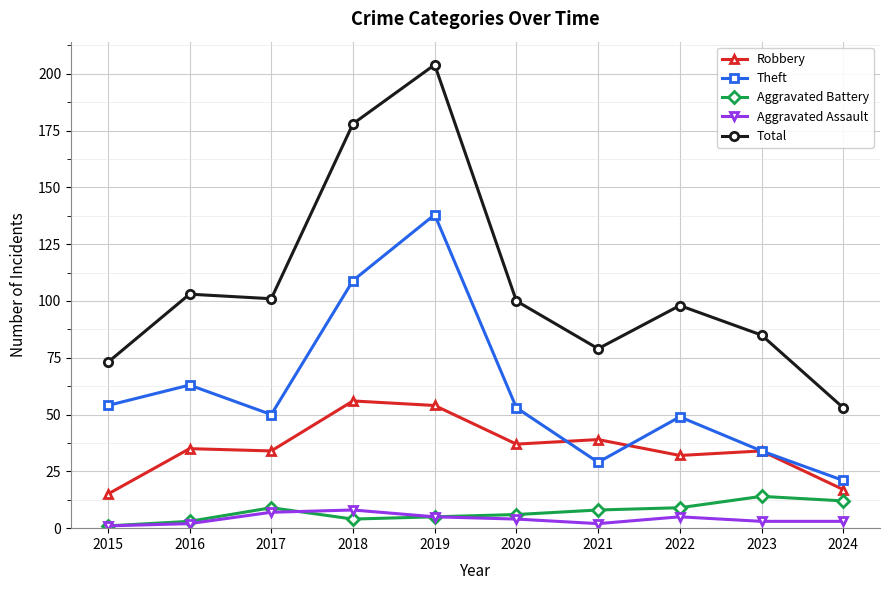

Is the value of Total at 2023 greater than the value of Aggravated Battery at 2020?

Yes